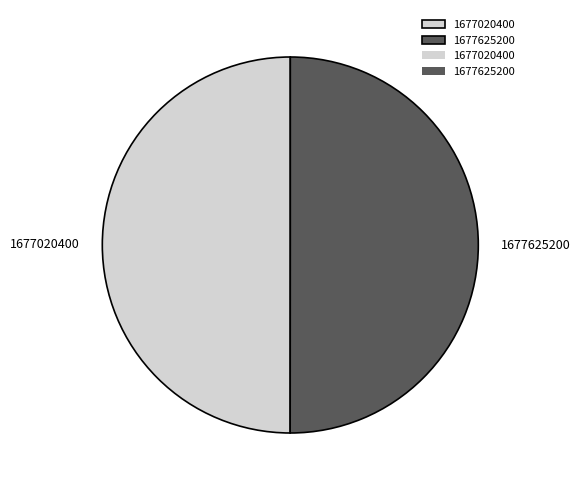

Is the sum of 1677020400 and 1677625200 greater than half?

Yes